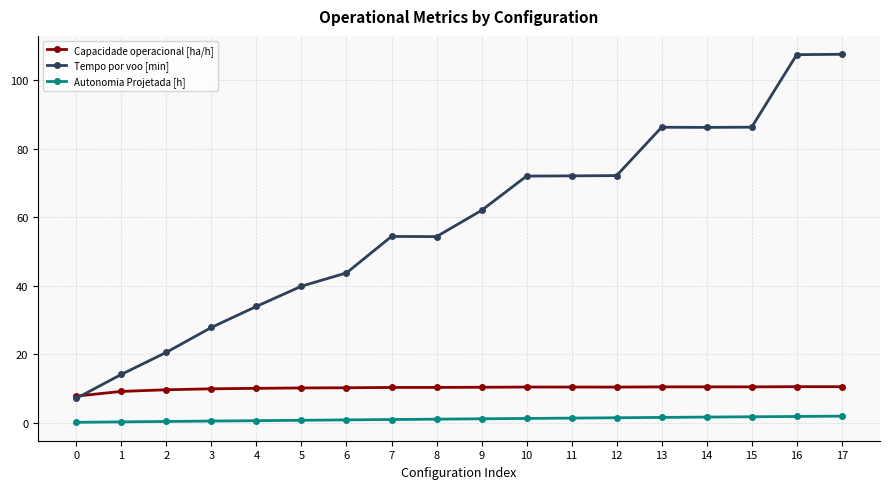

What is the lowest value of the Tempo por voo [min] series?

7.1